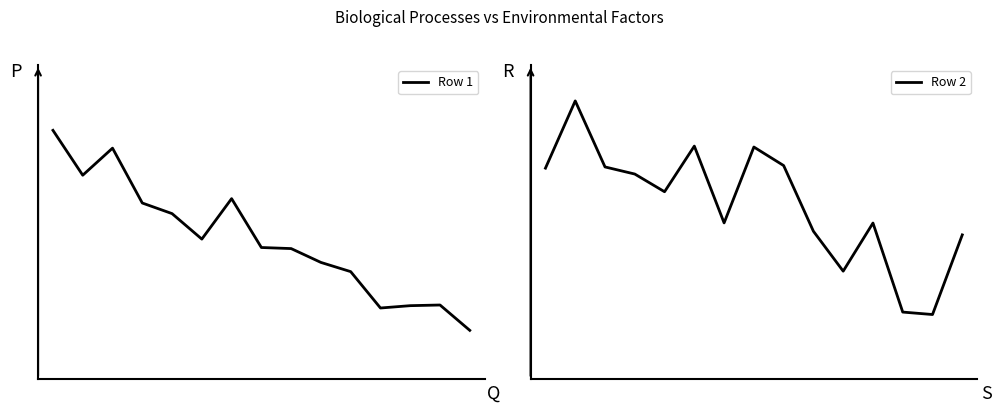

How many lines are shown in the chart?

2